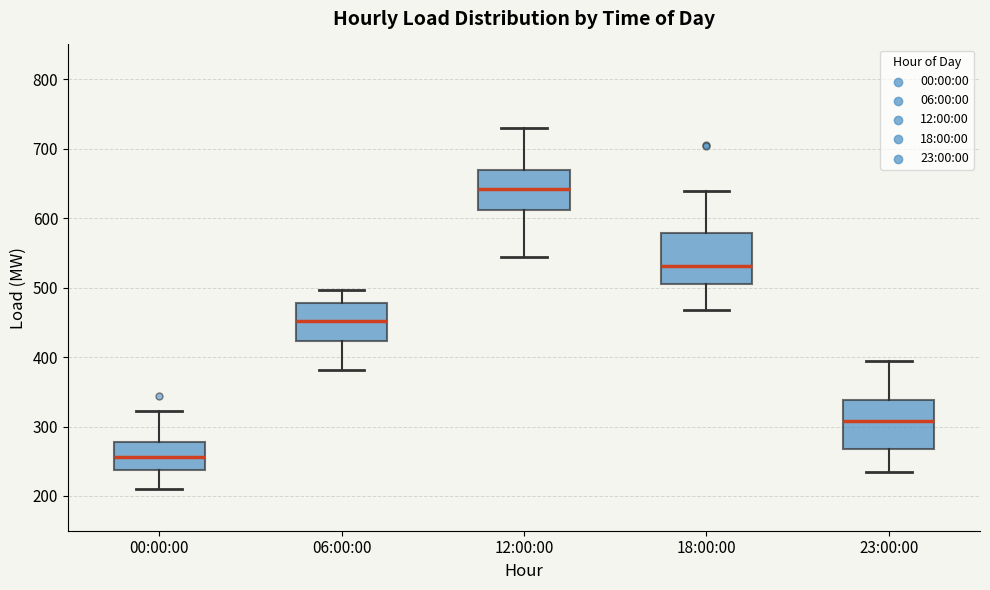

Reading left to right, transcribe this box plot: for each box, give where its median line is, the range the box spans, and where its two whiskers end, as read against the y-axis. The values are not printed on the chart, so give them approximately, as read against the axis.

00:00:00: median 260, box 240 to 280, whiskers 210 to 320
06:00:00: median 450, box 420 to 480, whiskers 380 to 500
12:00:00: median 640, box 610 to 670, whiskers 540 to 730
18:00:00: median 530, box 510 to 580, whiskers 470 to 640
23:00:00: median 310, box 270 to 340, whiskers 230 to 390